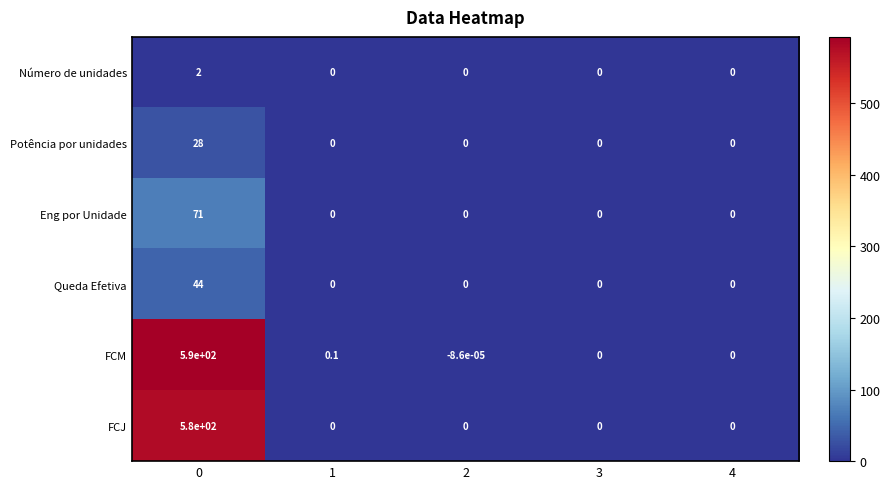

The value of FCM at 4 is 0.0. True or false?

True